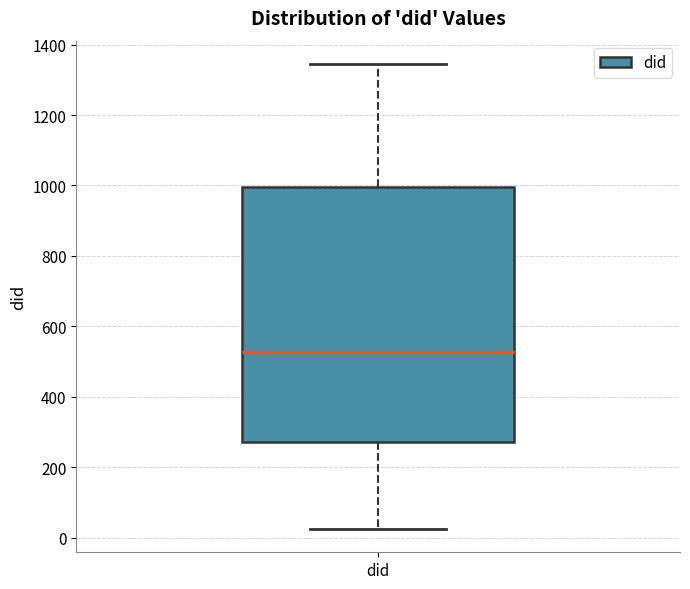

Transcribe this box plot: give where the median line is, the range the box spans, and where the two whiskers end, as read against the y-axis. The values are not printed on the chart, so give them approximately, as read against the axis.

median 520, box 280 to 1000, whiskers 20 to 1340